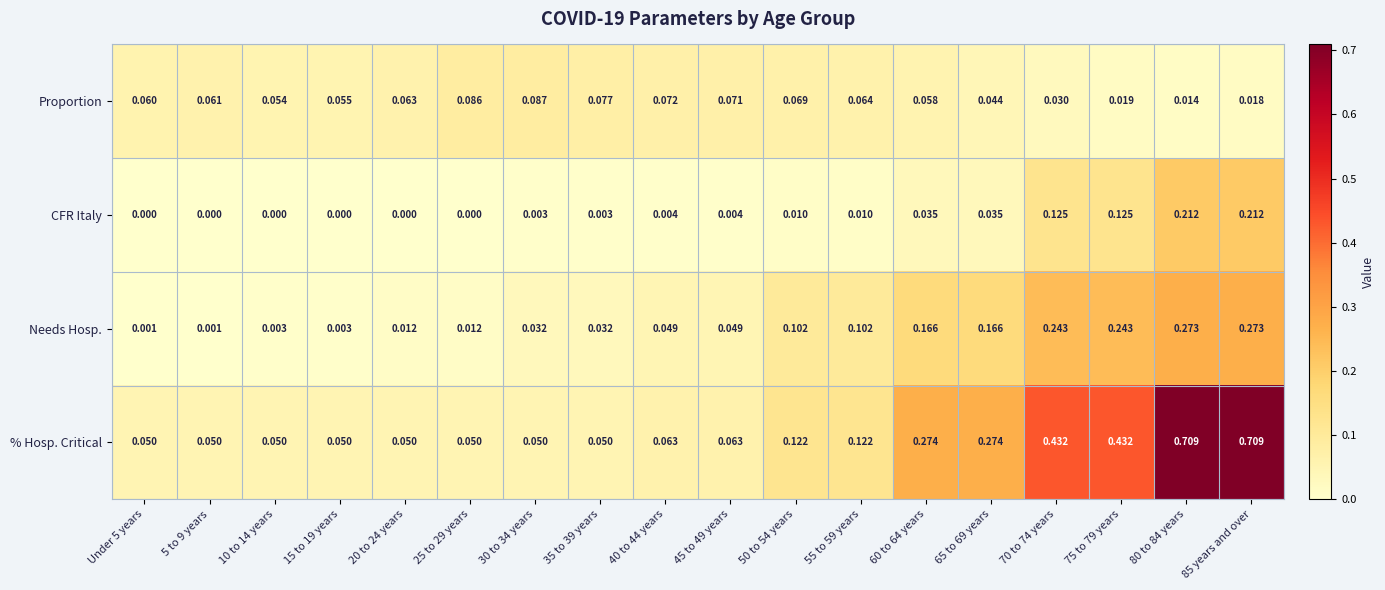

Which series has the widest spread of values?

% Hosp. Critical